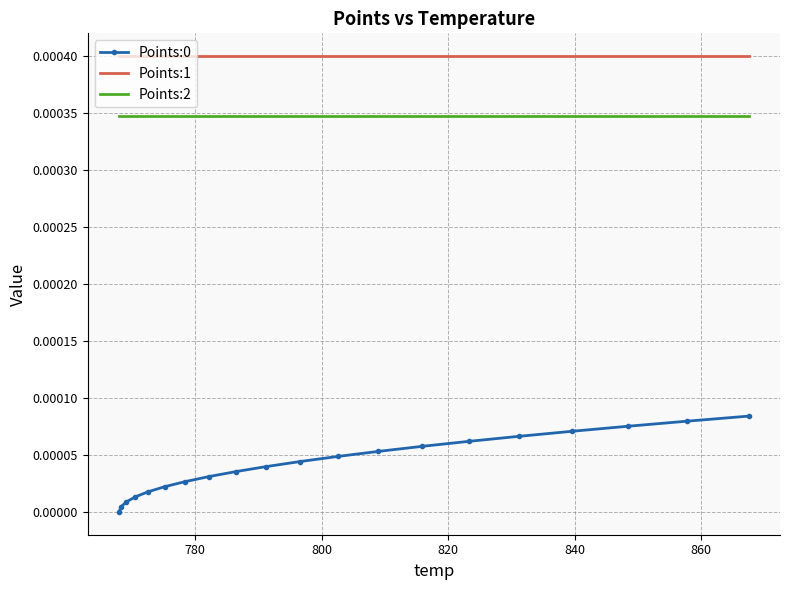

Which series has the largest total across all categories?

Points:1